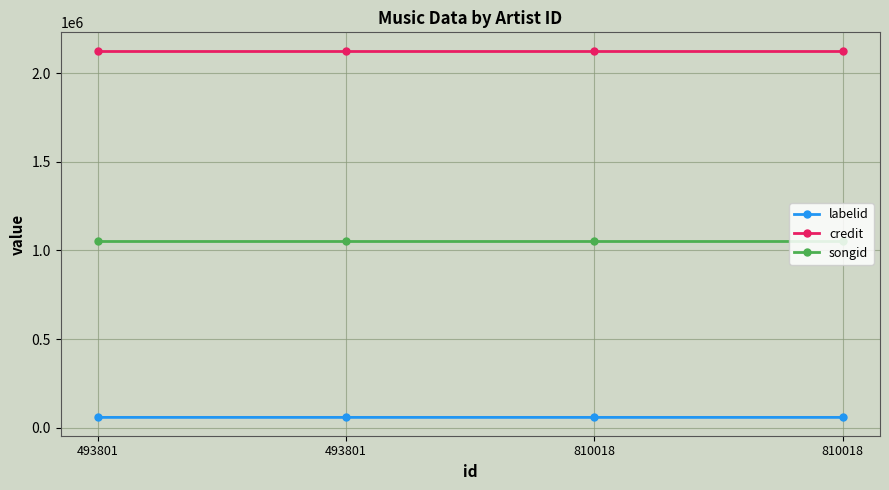

What are all the series names shown in the legend?

labelid, credit, songid